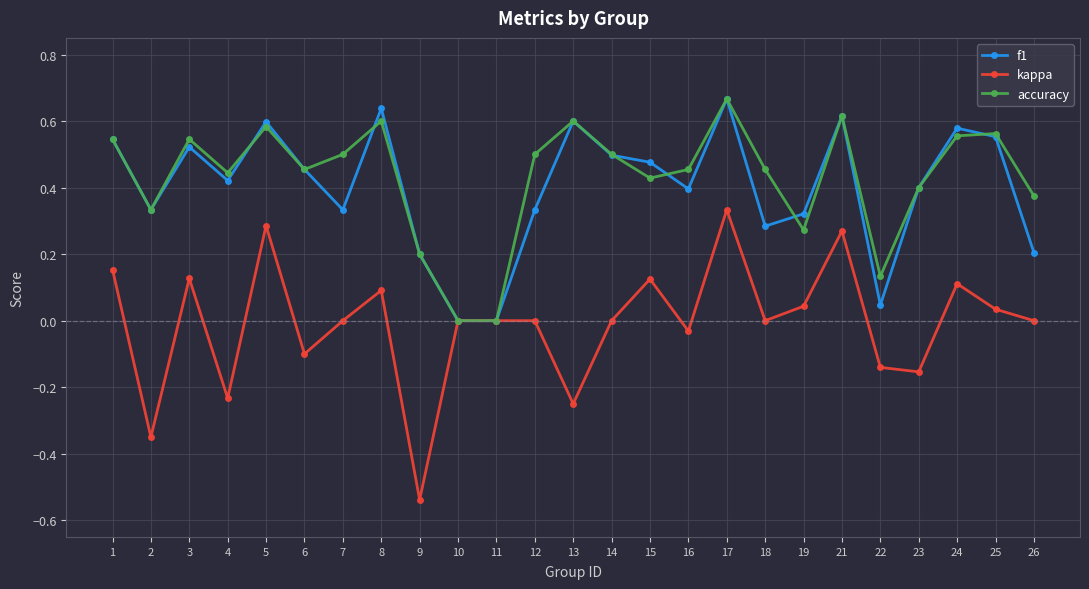

Is it true that f1 equals 0.9 at 17?

False